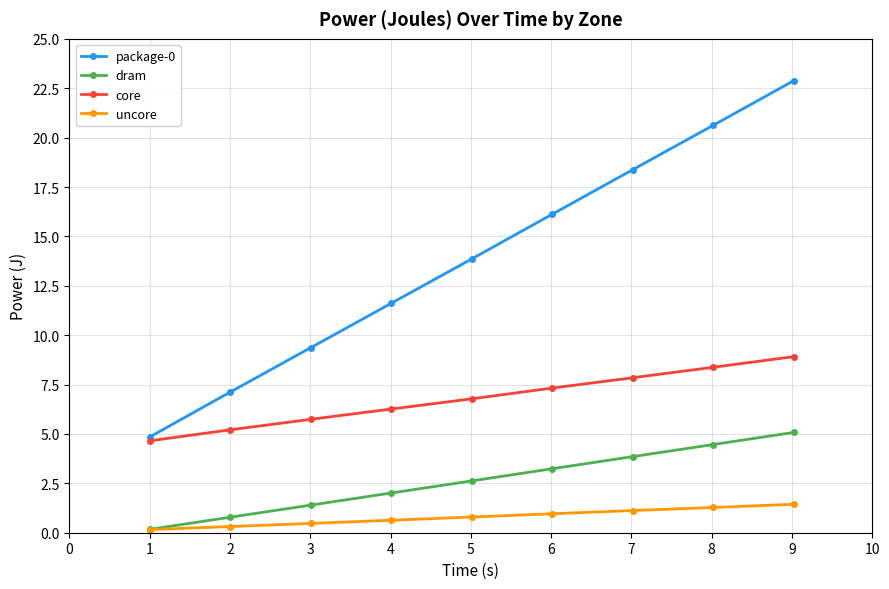

Which series has the largest total across all categories?

package-0